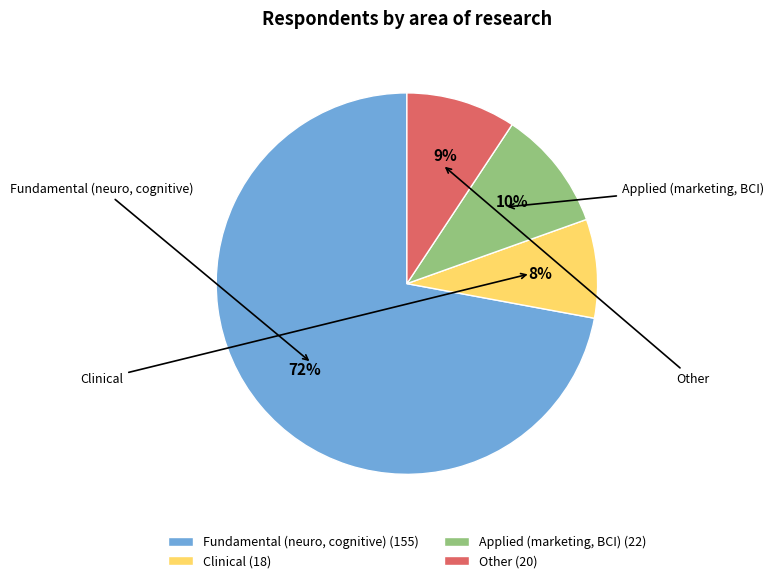

To the nearest percent, what portion does Applied (marketing, BCI) represent?

10%